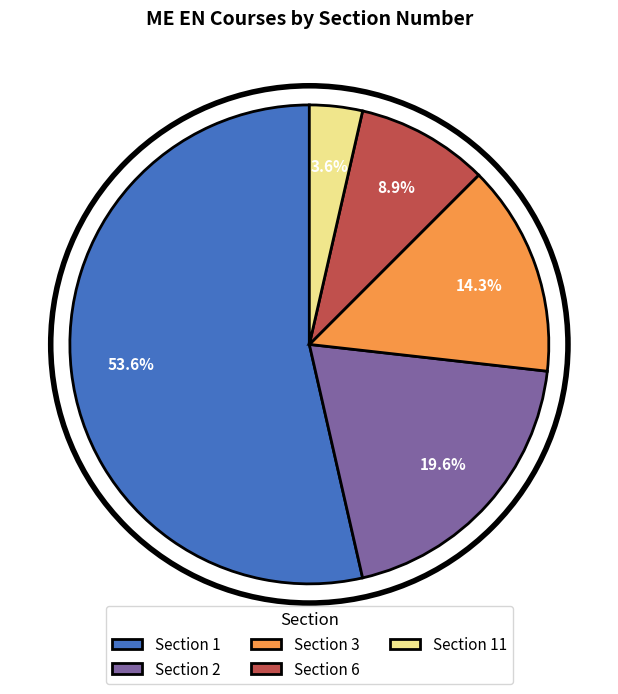

How much of the chart is everything except Section 3?

85.7%